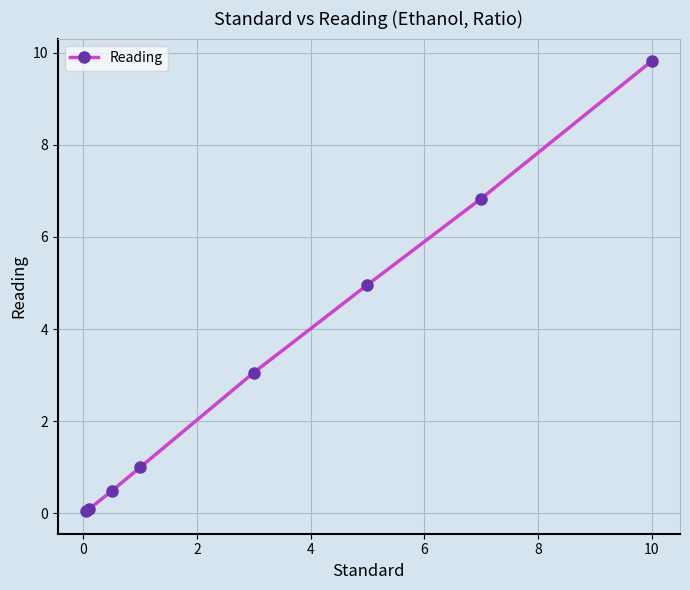

What is the difference between the maximum and minimum values?

9.8